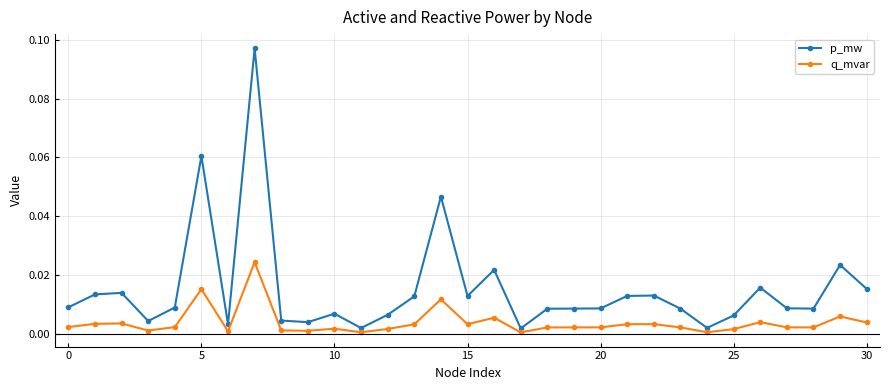

In q_mvar, how many points are higher than both neighbors (excluding endpoints)?

9